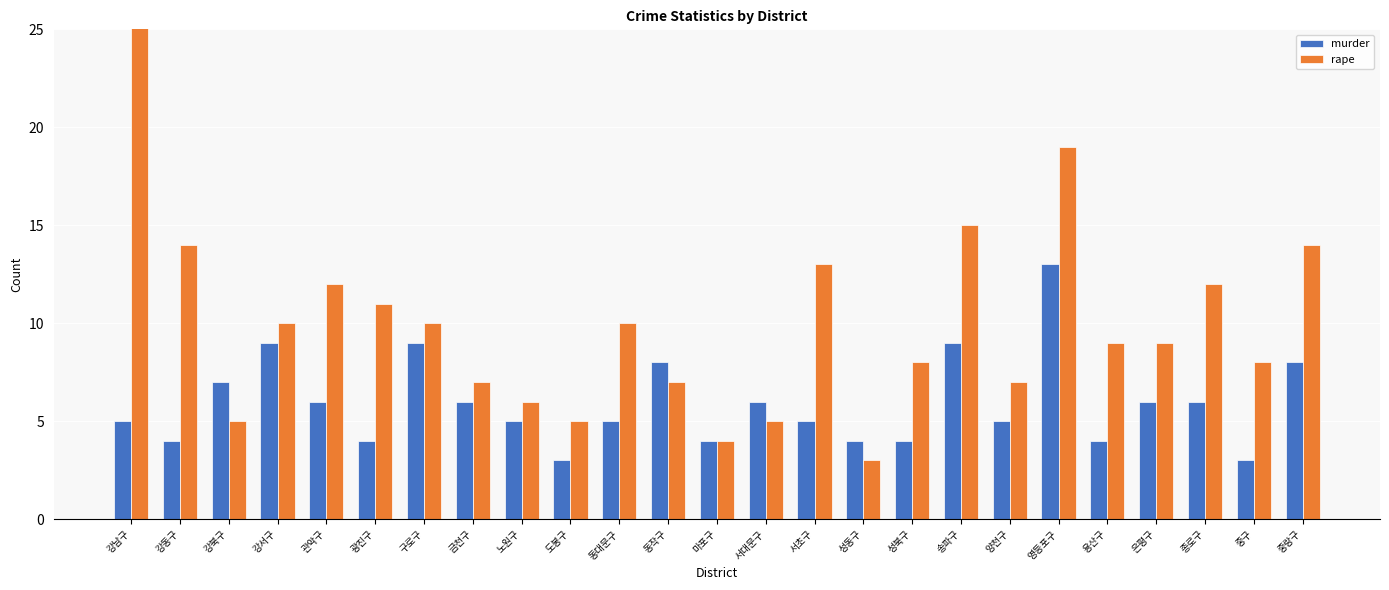

Reading right to left, transcribe all the data shown in this chart.

murder: 8	3	6	6	4	13	5	9	4	4	5	6	4	8	5	3	5	6	9	4	6	9	7	4	5
rape: 14	8	12	9	9	19	7	15	8	3	13	5	4	7	10	5	6	7	10	11	12	10	5	14	39